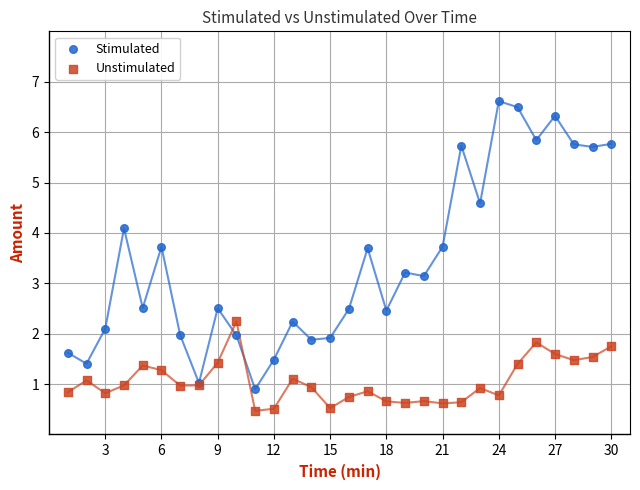

What are all the series names shown in the legend?

Stimulated, Unstimulated